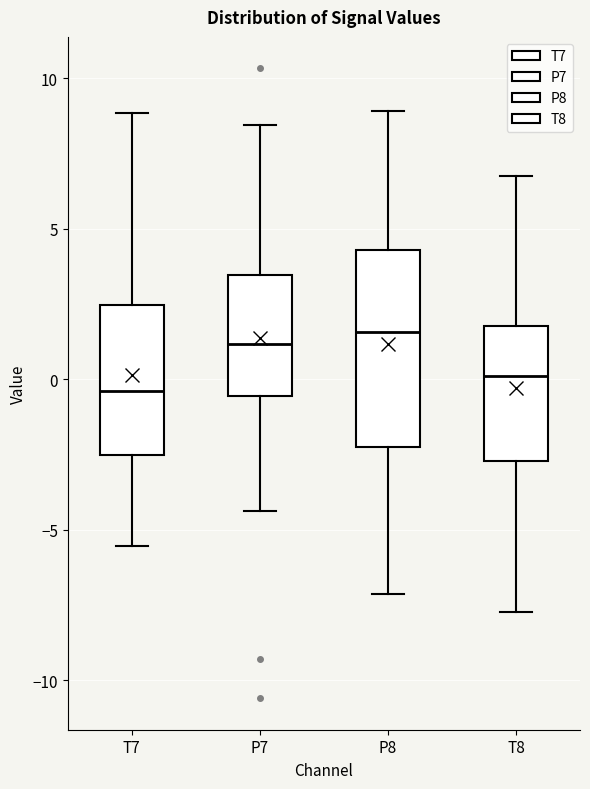

Reading left to right, transcribe this box plot: for each box, give where its median line is, the range the box spans, and where its two whiskers end, as read against the y-axis. The values are not printed on the chart, so give them approximately, as read against the axis.

T7: median -0.5, box -2.5 to 2.5, whiskers -5.5 to 9.0
P7: median 1.0, box -0.5 to 3.5, whiskers -4.5 to 8.5
P8: median 1.5, box -2.5 to 4.5, whiskers -7.0 to 9.0
T8: median 0.0, box -2.5 to 2.0, whiskers -7.5 to 7.0